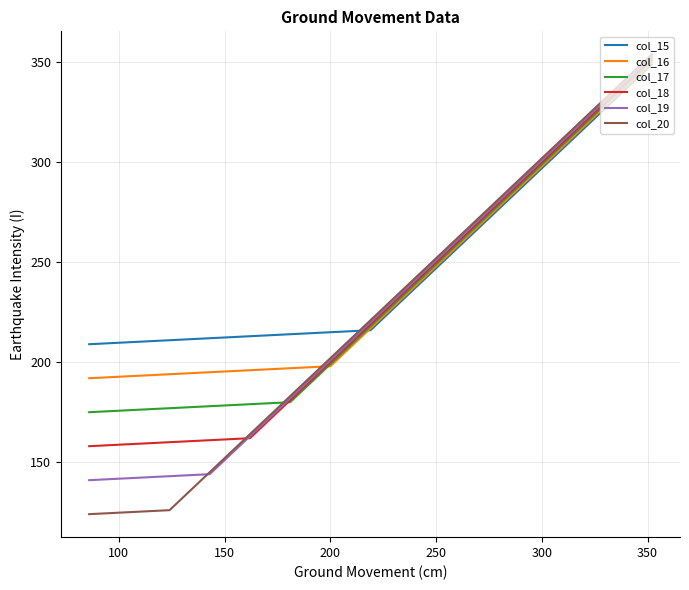

What is the difference between the maximum and minimum values in the col_20 series?

230